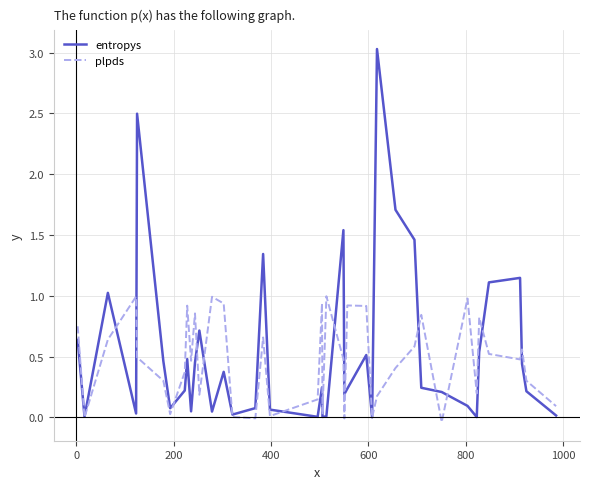

List the series in order of their peak value, lowest first.

plpds, entropys